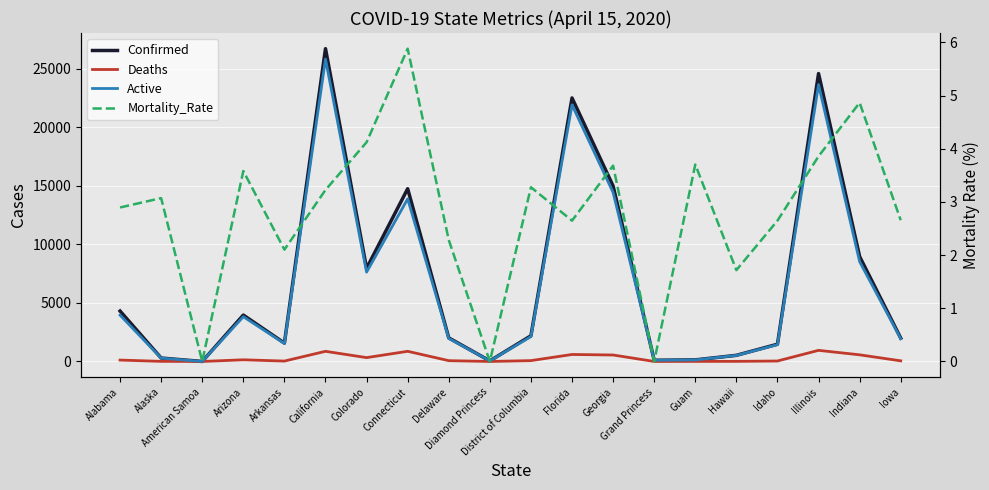

True or false: Deaths and Confirmed intersect in this chart.

False